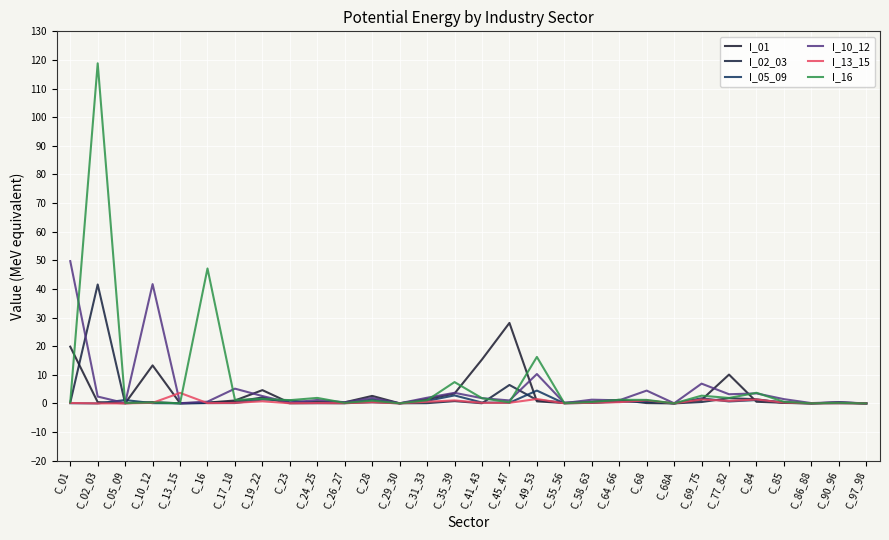

Does the chart display data point markers on the line(s)?

No